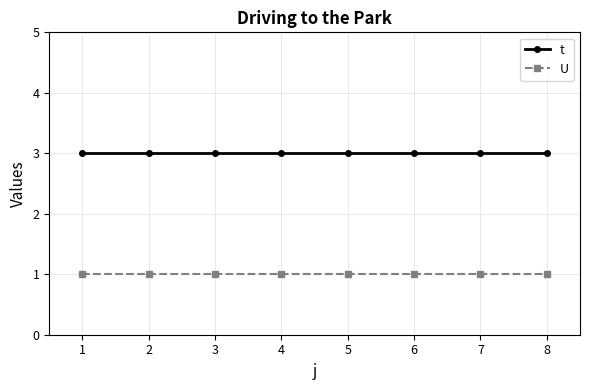

What is the average value of the t series?

3